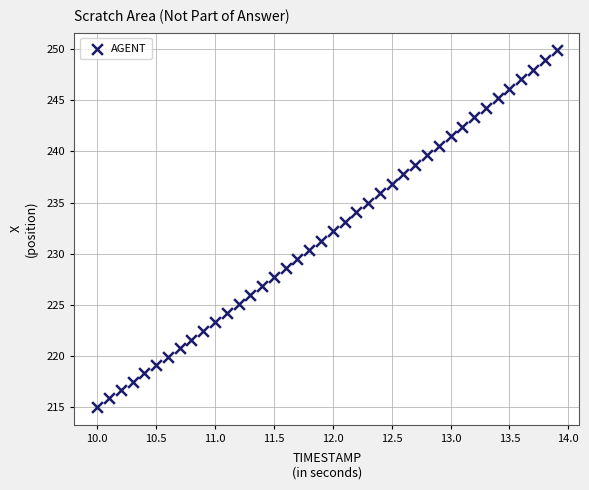

What is the range of Y values (max minus min)?

34.8